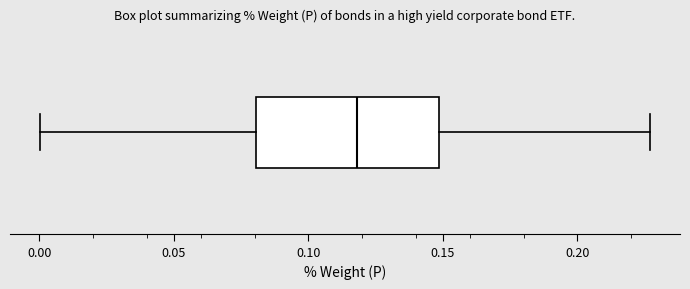

Where does the right whisker of the box end on the x-axis? The values are not printed on the chart, so give them approximately, as read against the axis.

0.225